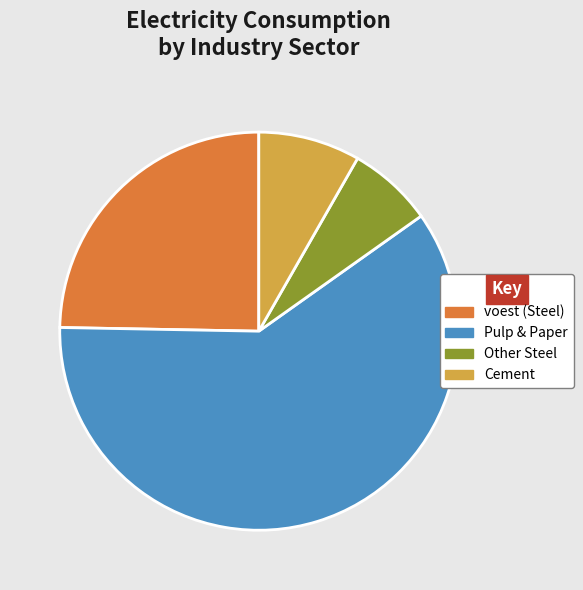

Between Cement and Other Steel, which is larger?

Cement